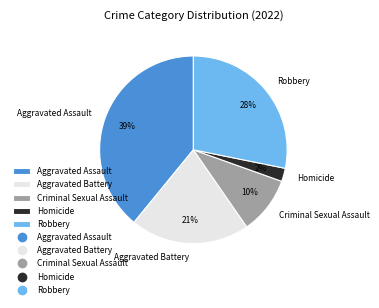

To the nearest percent, what is the difference between the largest and smallest slice percentages?

37%